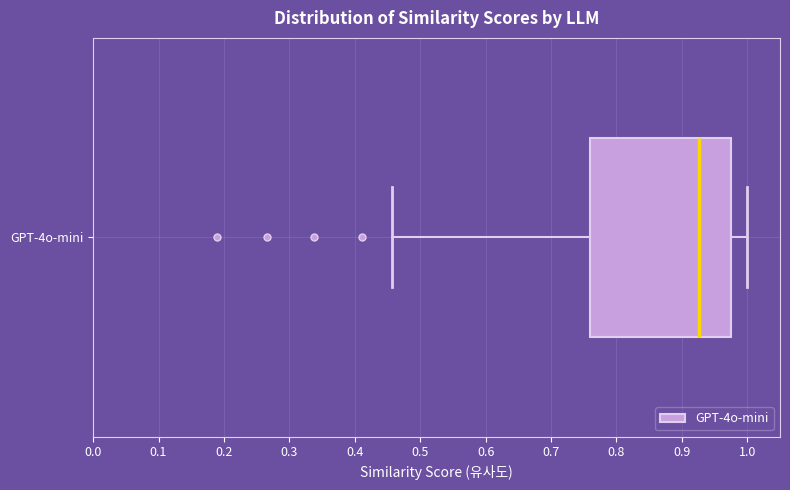

Where does the right whisker of the box for GPT-4o-mini end on the x-axis? The values are not printed on the chart, so give them approximately, as read against the axis.

1.00